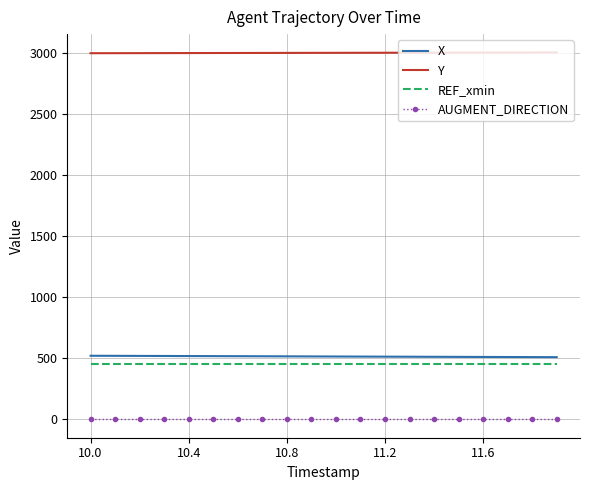

Which series has the largest total across all categories?

Y